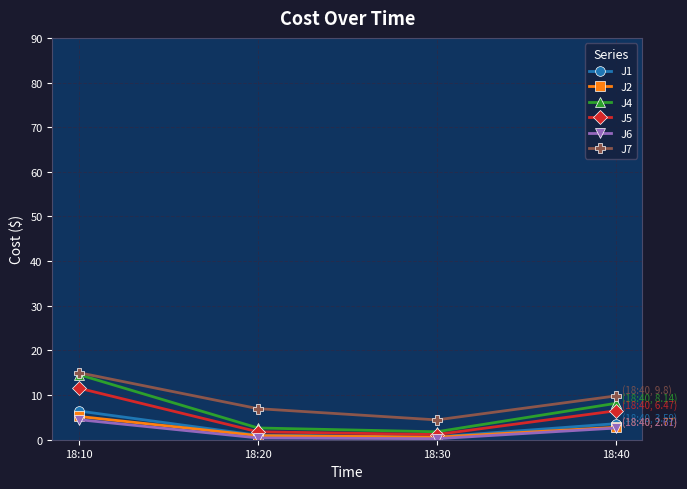

Between 18:10 and 18:40, which series saw the biggest shift?

J4